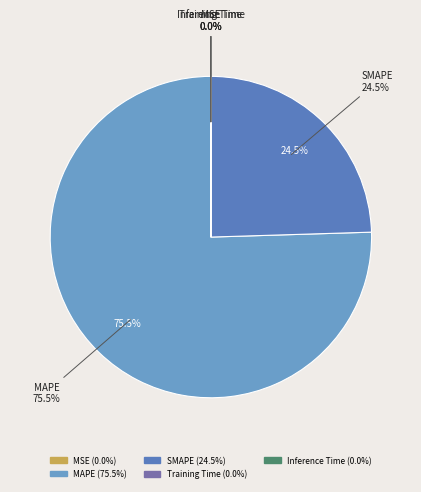

What is the smallest slice in the pie chart?

Inference Time